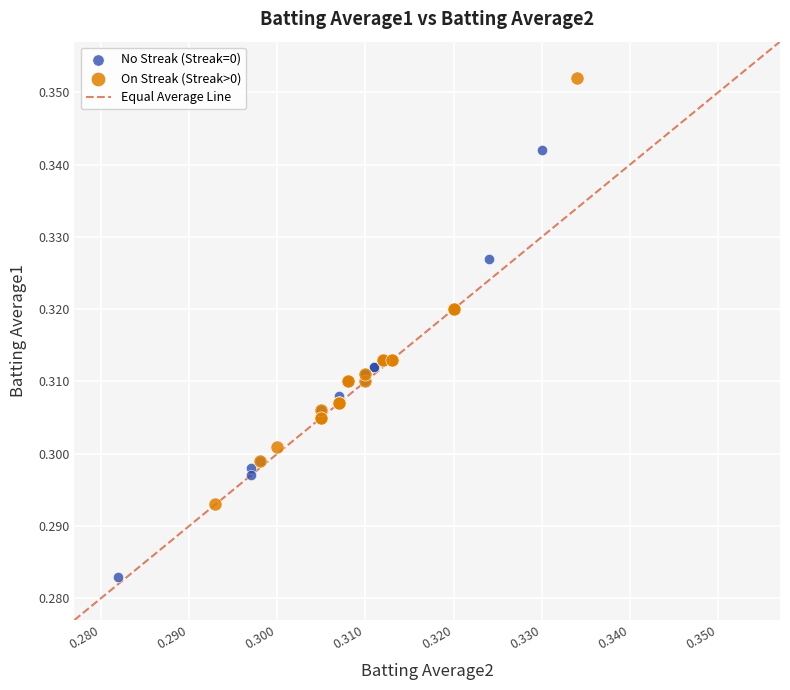

Which series reaches the maximum Y coordinate?

On Streak (Streak>0)